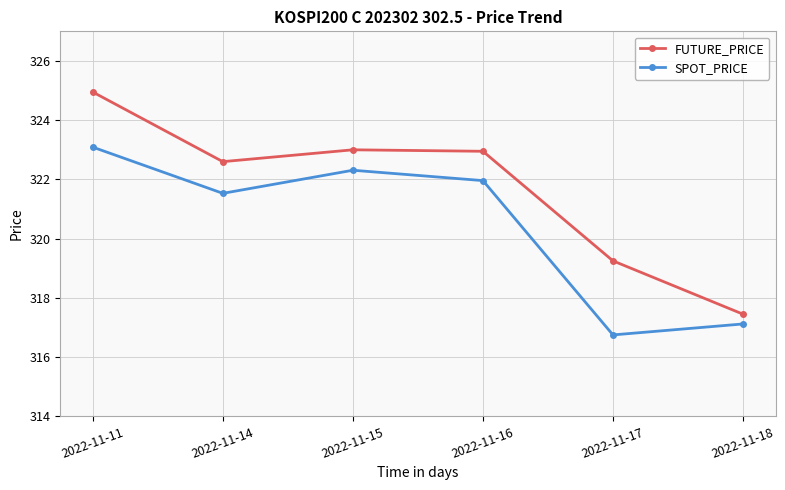

In FUTURE_PRICE, how many points are higher than both neighbors (excluding endpoints)?

1